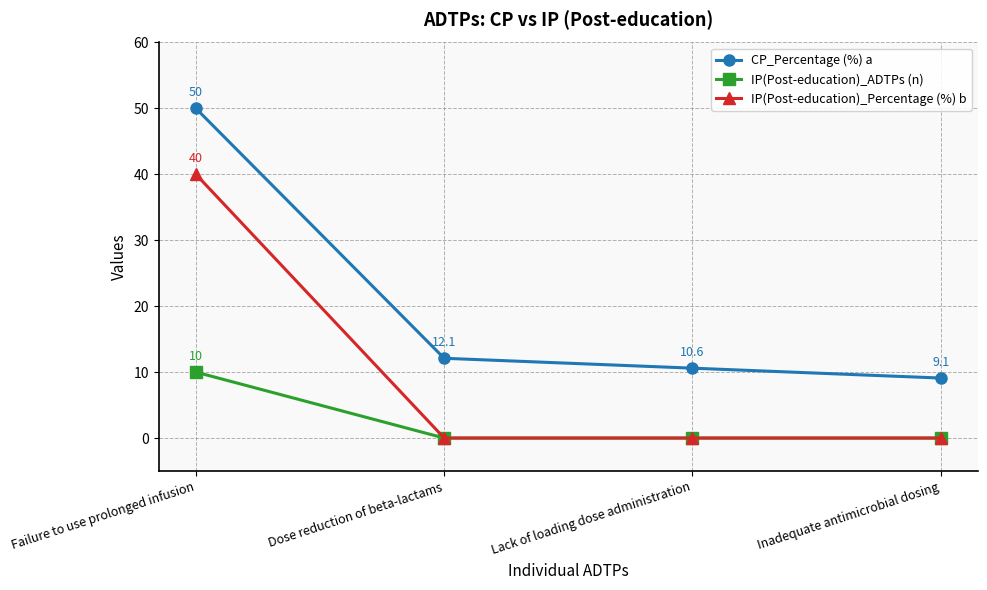

Reading left to right, extract all data points from this chart.

CP_Percentage (%) a: 50.0	12.1	10.6	9.1
IP(Post-education)_ADTPs (n): 10.0	0.0	0.0	0.0
IP(Post-education)_Percentage (%) b: 40.0	0.0	0.0	0.0